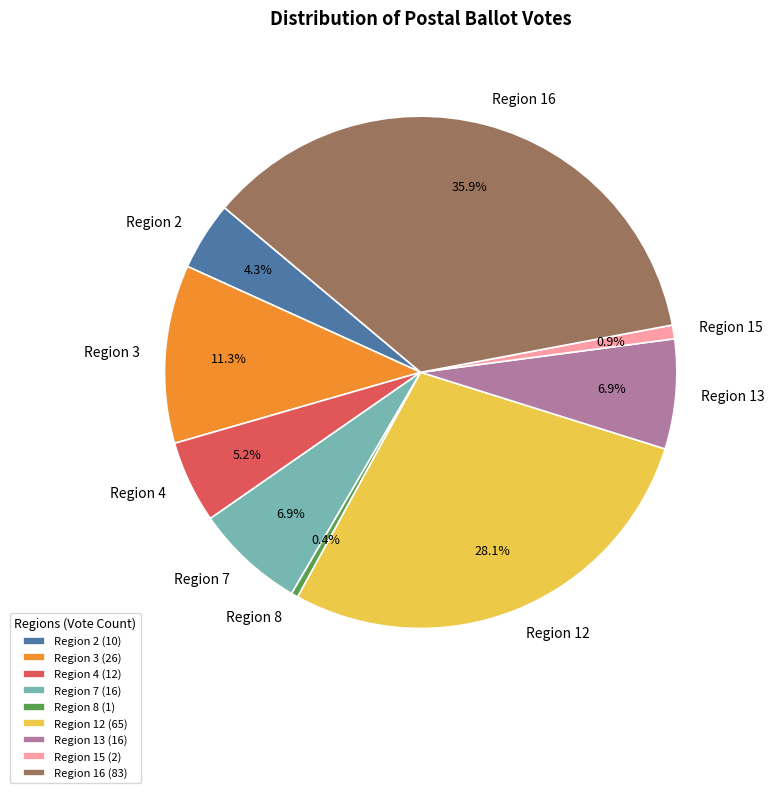

Approximately how many times larger is the value at Region 3 compared to Region 2?

2.6